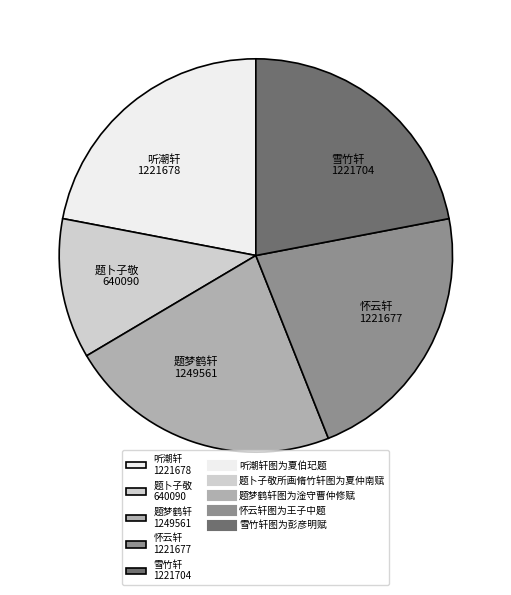

Which has a higher value, 题卜子敬 640090 or 雪竹轩 1221704?

雪竹轩 1221704